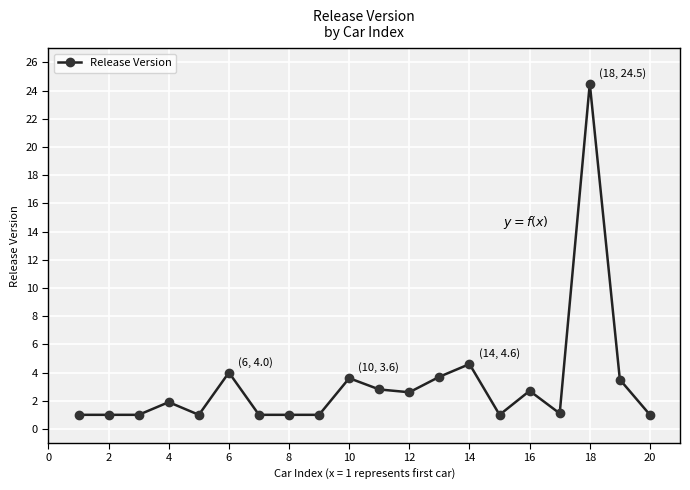

What is the sum of all values?

64.0